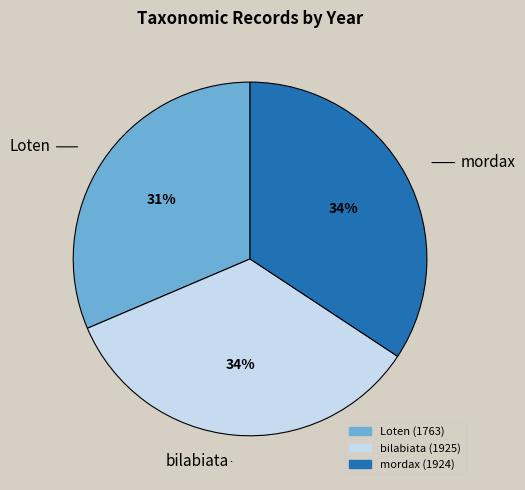

To the nearest percent, what percentage of the pie is Loten (1763)?

31%